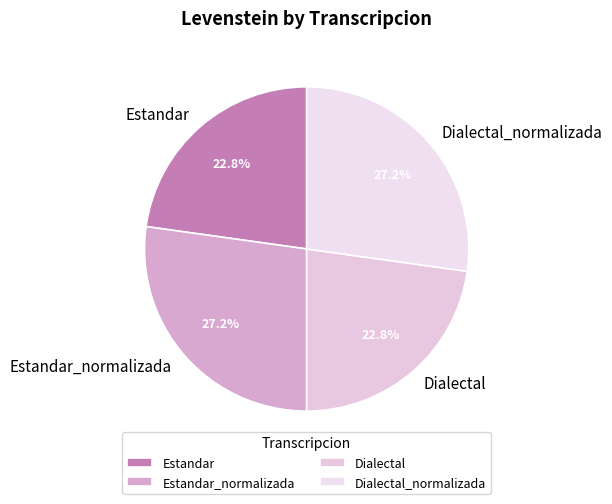

Approximately how many times larger is the value at Dialectal_normalizada compared to Estandar?

1.2